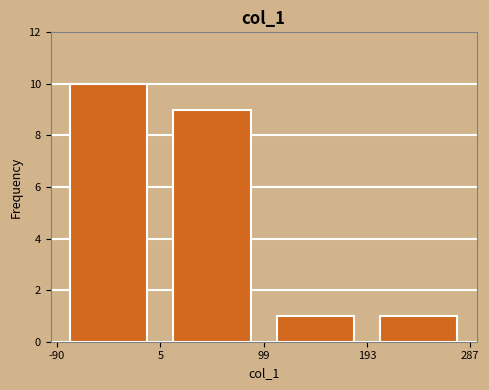

How tall is the bar that spans -90 to 5 on the x-axis? The values are not printed on the chart, so give them approximately, as read against the axis.

10